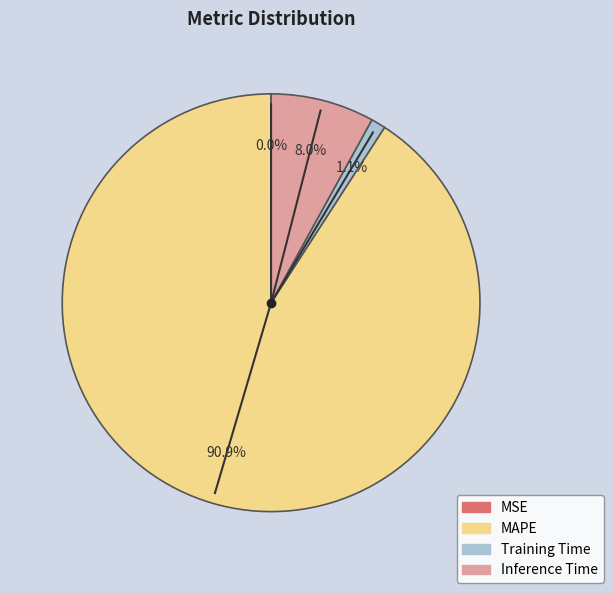

Which slice is the largest?

MAPE